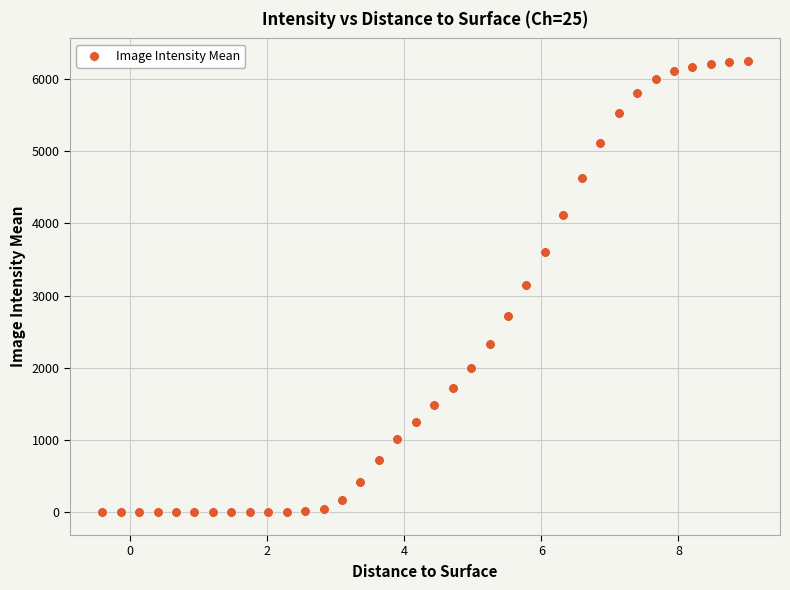

What is the range of X values (max minus min)?

9.4